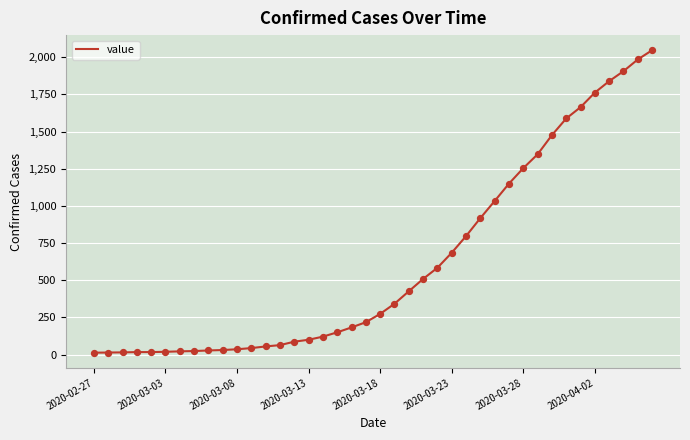

What is the difference between the maximum and minimum values?

2034